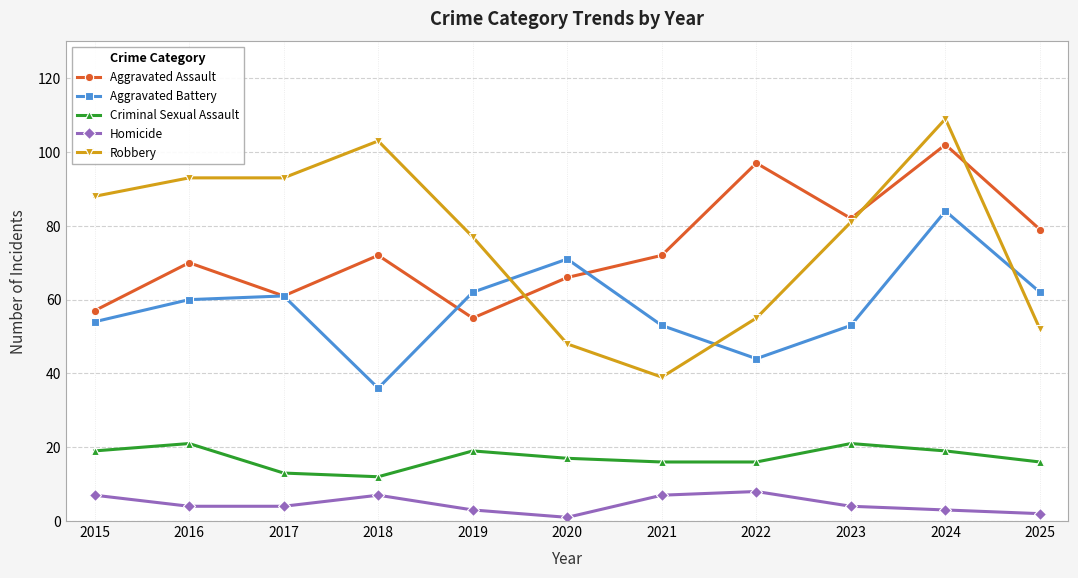

Count the number of categories in the chart.

11